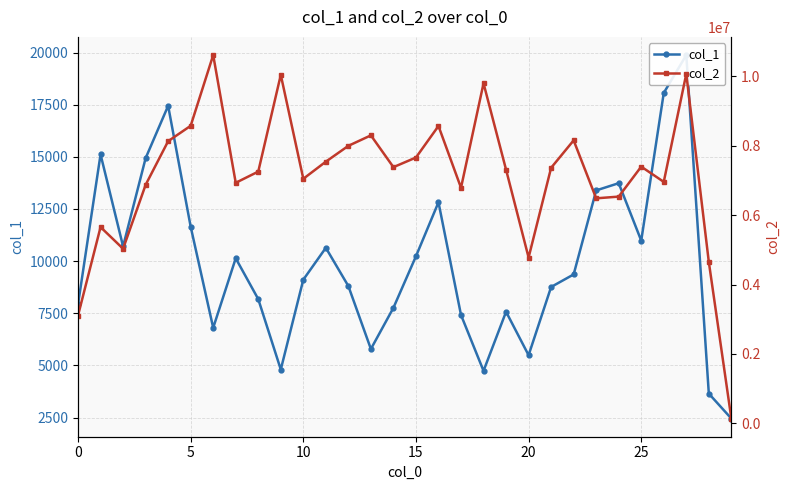

At how many categories does at least one series exceed 10505696?

1